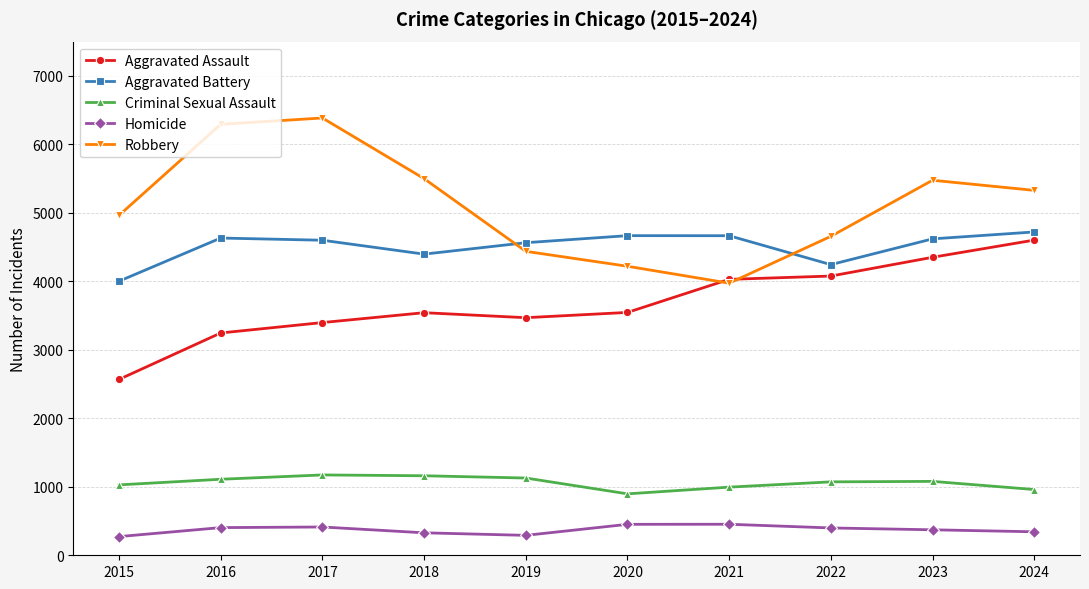

Is this an area chart (filled region under the line)?

No